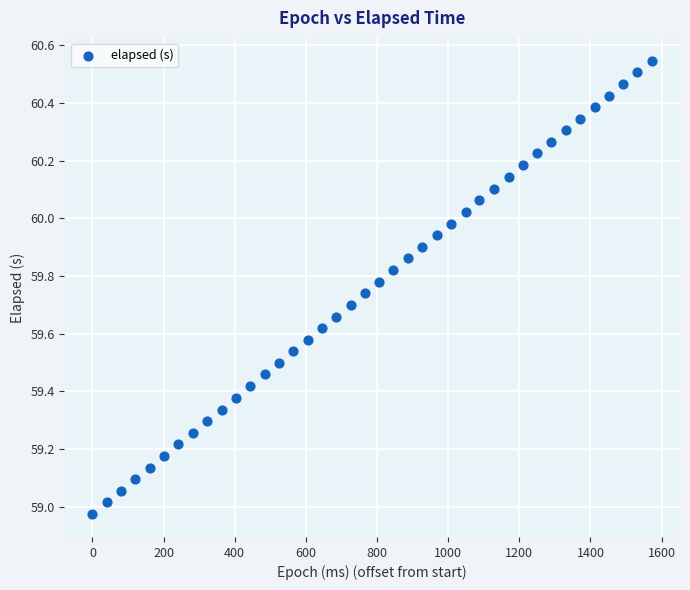

What is the range of Y values (max minus min)?

1.6